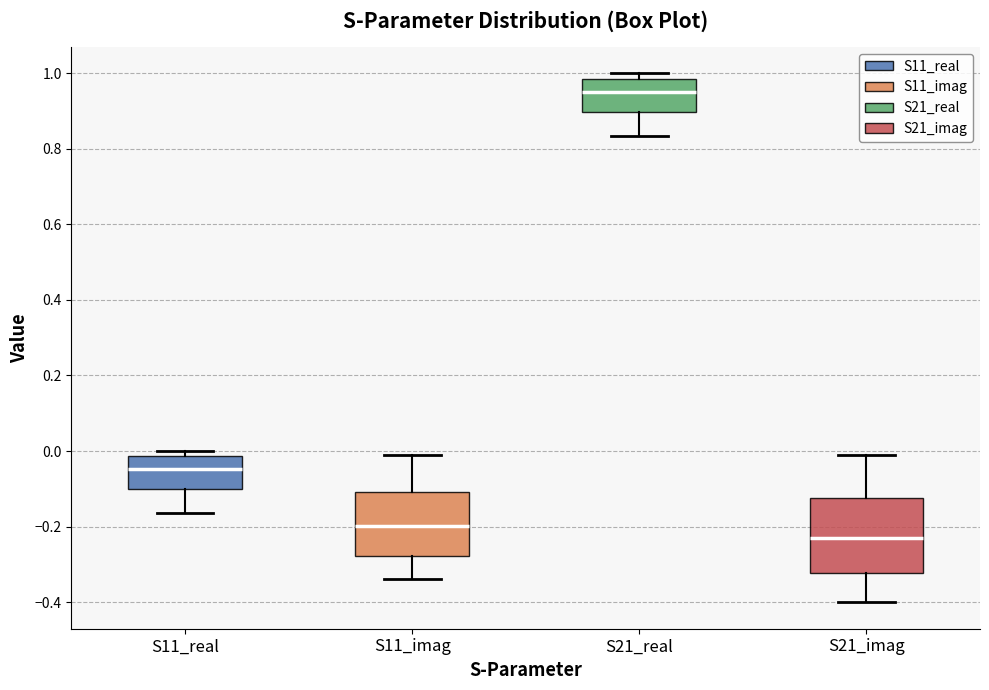

Reading left to right, read every box against the y-axis: the position of its median line, the range the box covers, and the ends of its whiskers. The values are not printed on the chart, so give them approximately, as read against the axis.

S11_real: median -0.04, box -0.10 to -0.02, whiskers -0.16 to 0.00
S11_imag: median -0.20, box -0.28 to -0.10, whiskers -0.34 to -0.02
S21_real: median 0.96, box 0.90 to 0.98, whiskers 0.84 to 1.00
S21_imag: median -0.24, box -0.32 to -0.12, whiskers -0.40 to -0.02